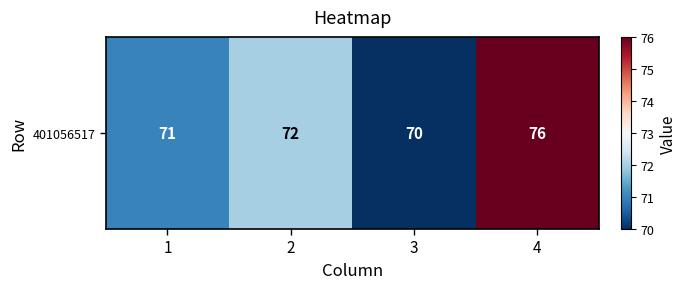

Rank the categories by value from highest to lowest.

4, 2, 1, 3